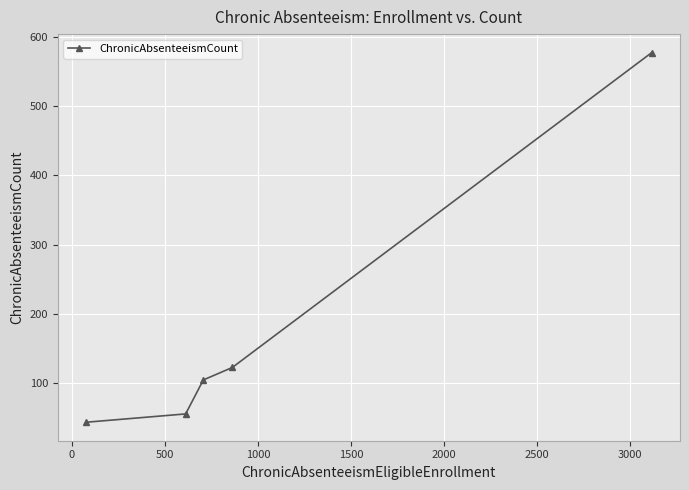

True or false: the data has more than 2 interior local peaks.

False